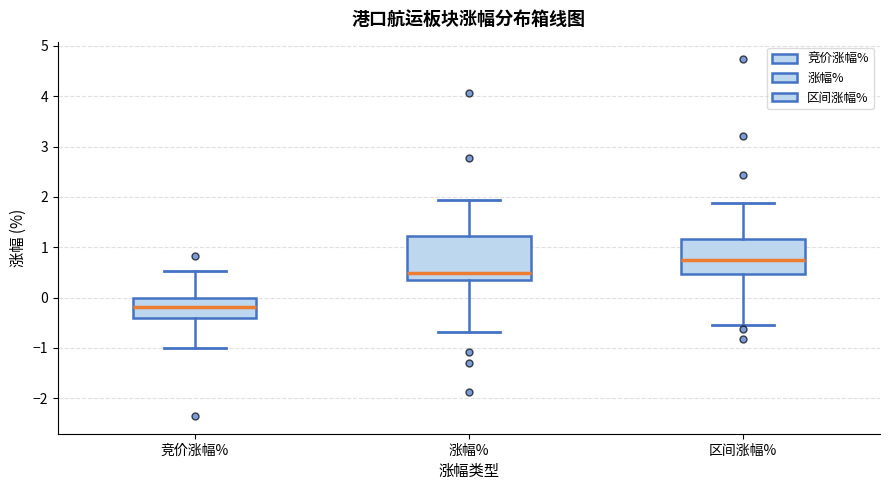

Reading left to right, read every box against the y-axis: the position of its median line, the range the box covers, and the ends of its whiskers. The values are not printed on the chart, so give them approximately, as read against the axis.

竞价涨幅%: median -0.2, box -0.4 to 0.0, whiskers -1.0 to 0.5
涨幅%: median 0.5, box 0.3 to 1.2, whiskers -0.7 to 1.9
区间涨幅%: median 0.8, box 0.5 to 1.2, whiskers -0.5 to 1.9